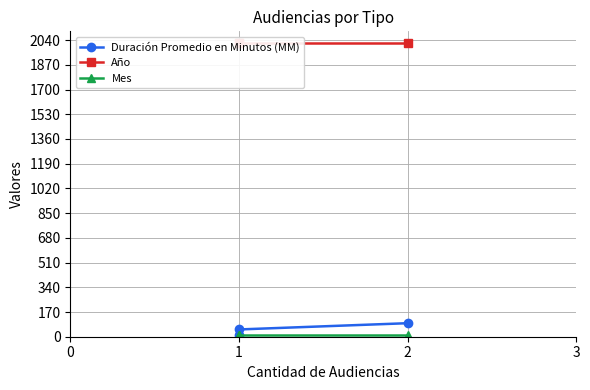

What are all the series names shown in the legend?

Duración Promedio en Minutos (MM), Año, Mes